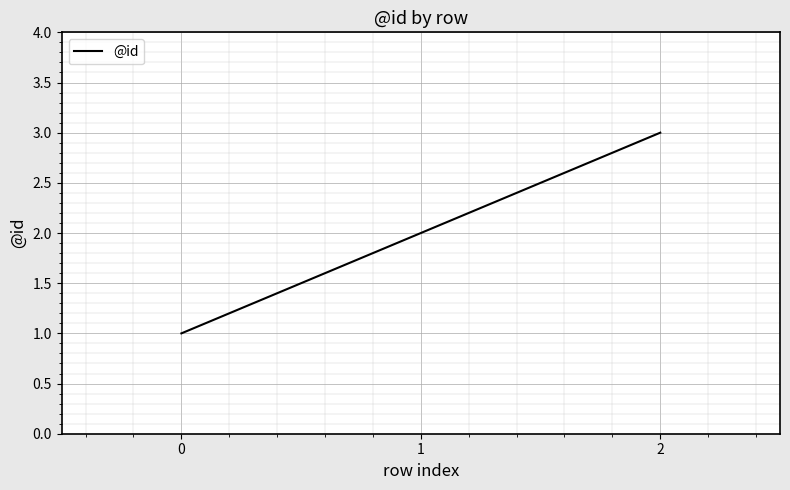

How many categories are shown in the chart?

3